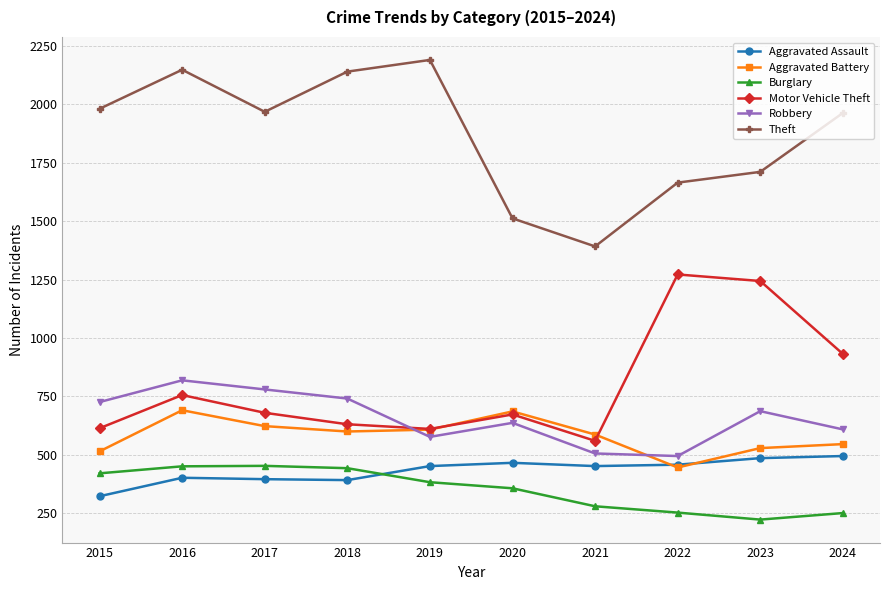

Does the chart display data point markers on the line(s)?

Yes